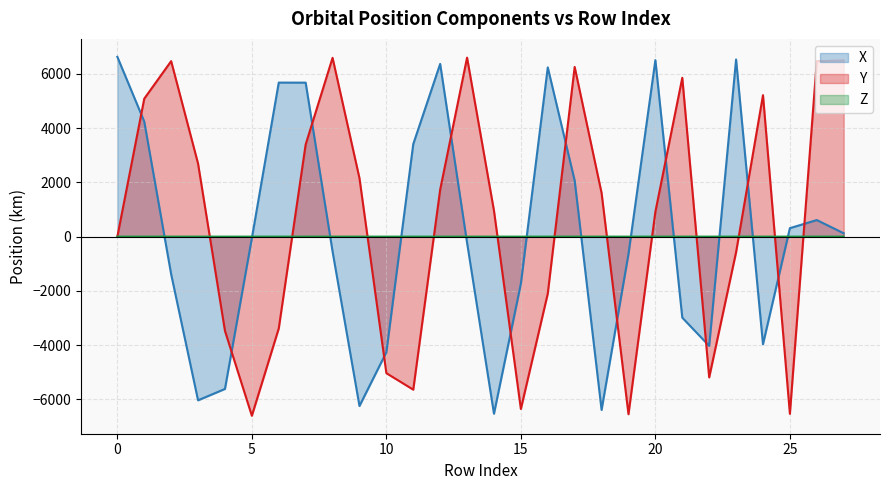

What value does the Y series have at 25?

-6533.6